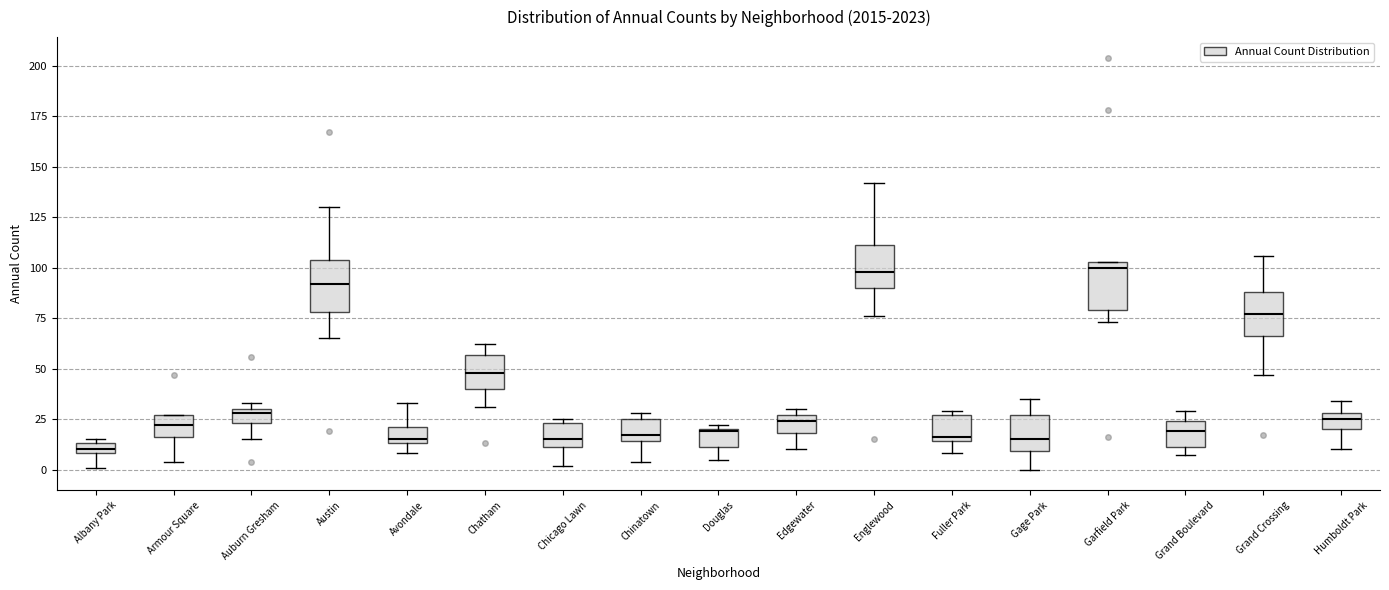

Where is the upper edge of the box for Armour Square on the y-axis? The values are not printed on the chart, so give them approximately, as read against the axis.

25